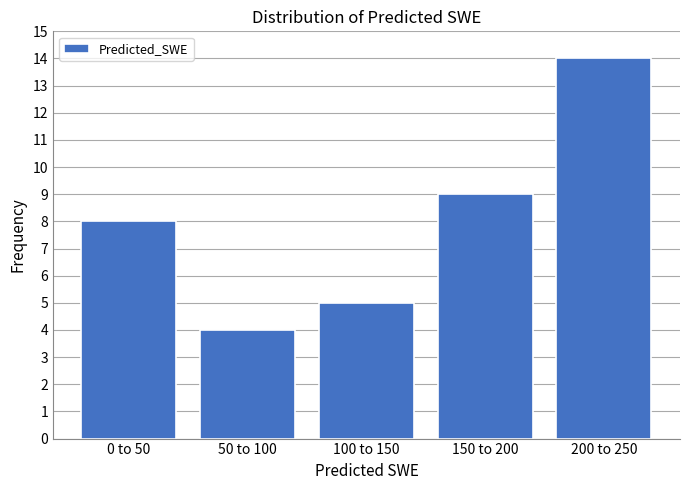

Reading left to right, extract all data points from this chart.

8	4	5	9	14